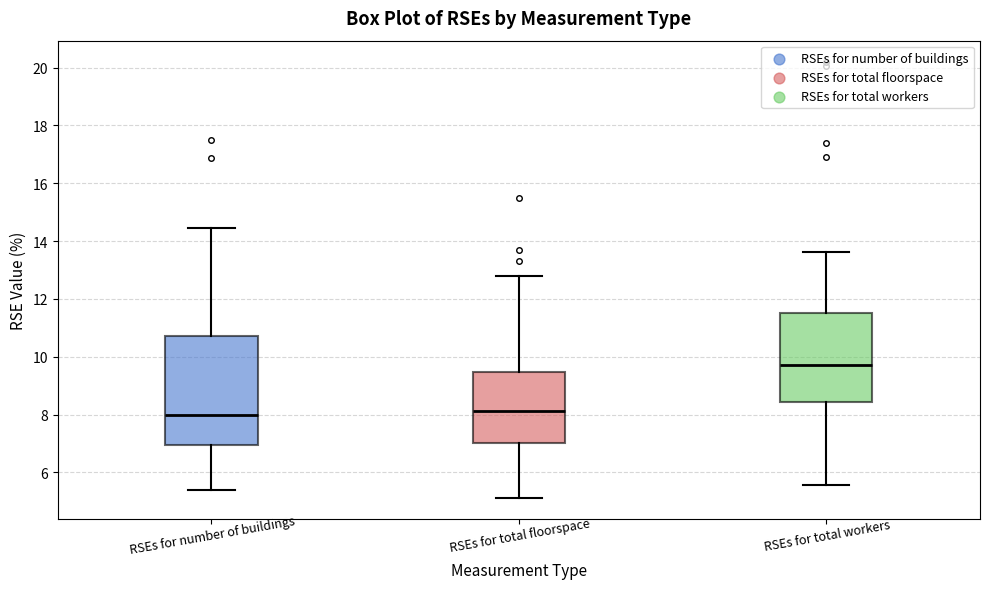

Reading left to right, transcribe this box plot: for each box, give where its median line is, the range the box spans, and where its two whiskers end, as read against the y-axis. The values are not printed on the chart, so give them approximately, as read against the axis.

RSEs for number of buildings: median 8.0, box 7.0 to 10.8, whiskers 5.4 to 14.4
RSEs for total floorspace: median 8.2, box 7.0 to 9.4, whiskers 5.2 to 12.8
RSEs for total workers: median 9.8, box 8.4 to 11.6, whiskers 5.6 to 13.6